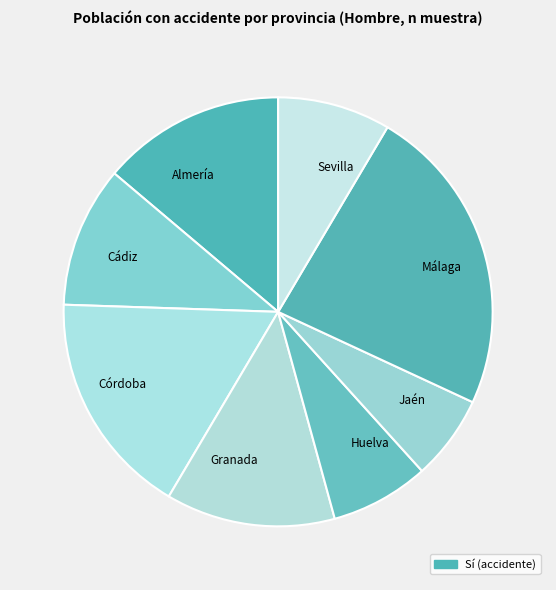

Do Córdoba and Málaga together represent more than half of the pie?

No